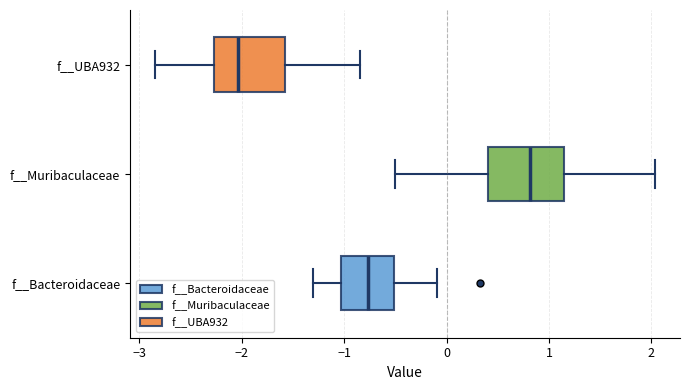

Which box's median line is the furthest to the right?

f__Muribaculaceae